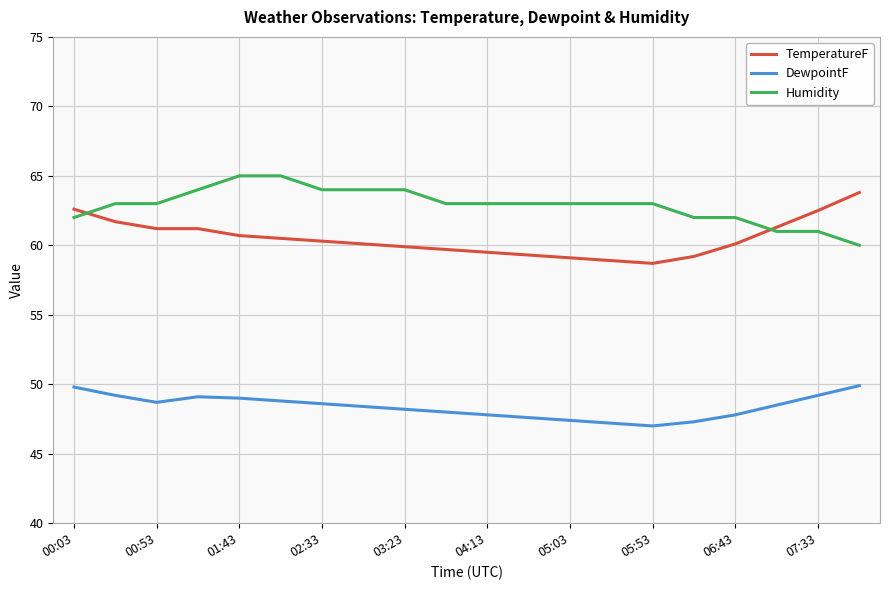

How many lines are shown in the chart?

3